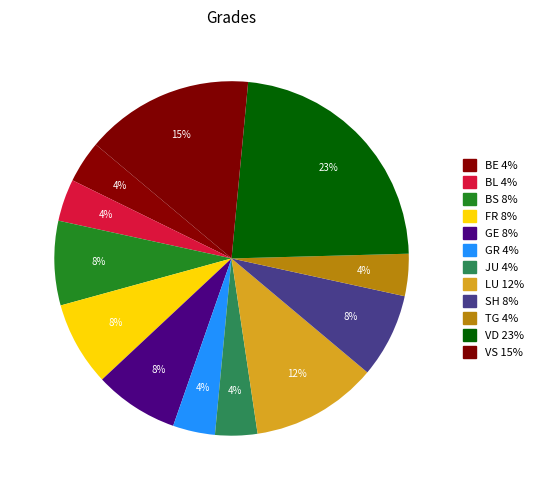

Is there a majority slice in this chart?

No